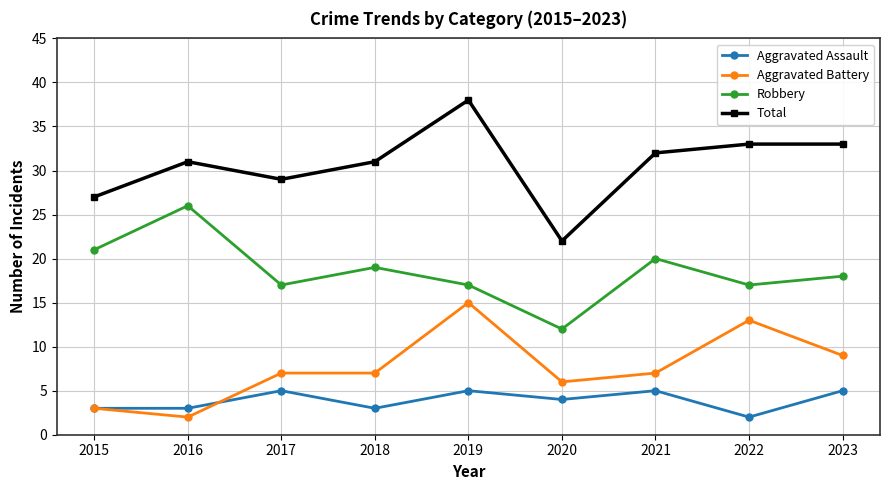

Read the Total value at 2021, to the nearest 5.

30